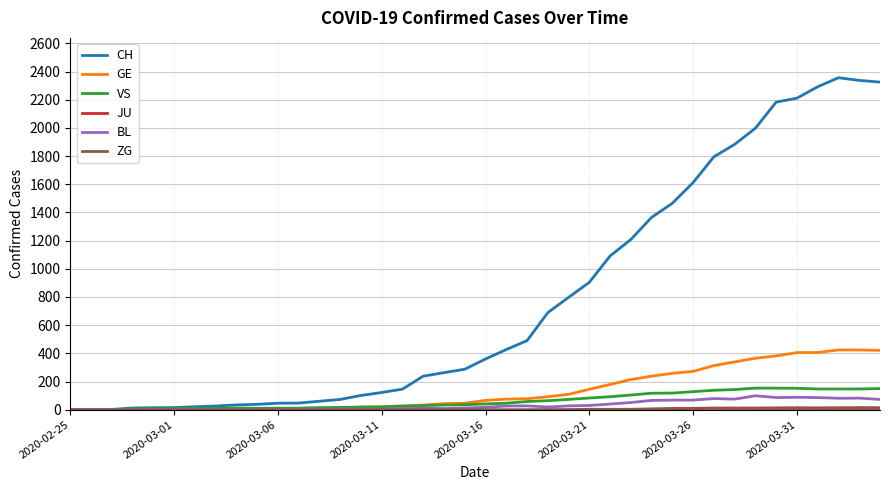

At how many categories does at least one series exceed 1145?

13